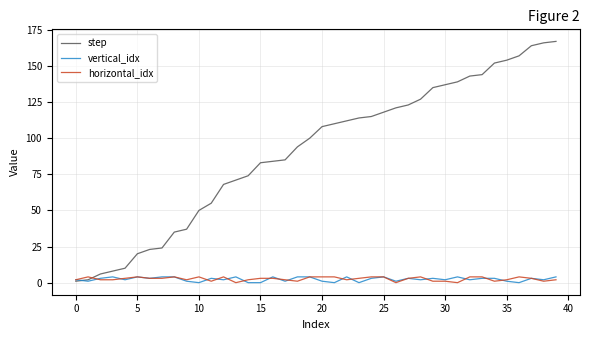

Which series has the largest total across all categories?

step